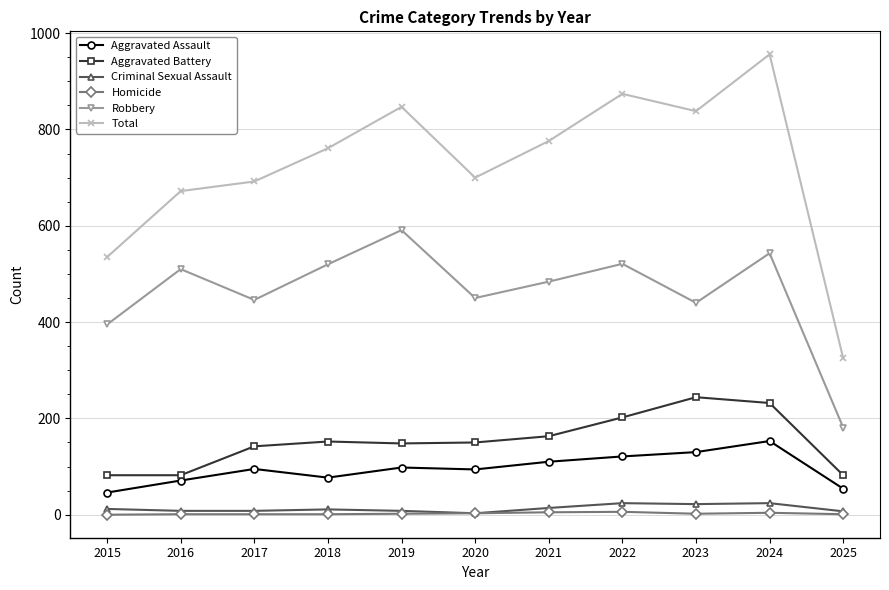

At how many categories does at least one series exceed 667?

9